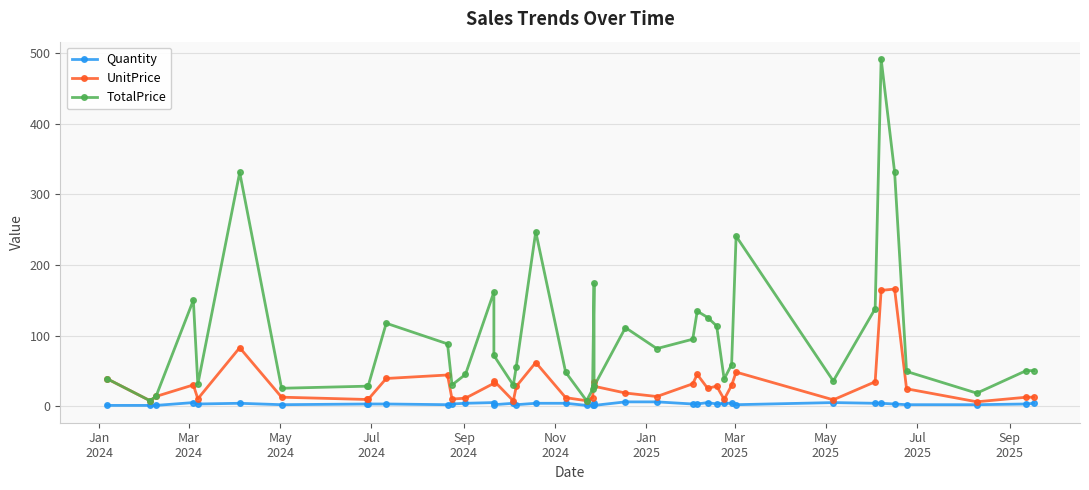

List the series in order of their overall mean, highest first.

TotalPrice, UnitPrice, Quantity